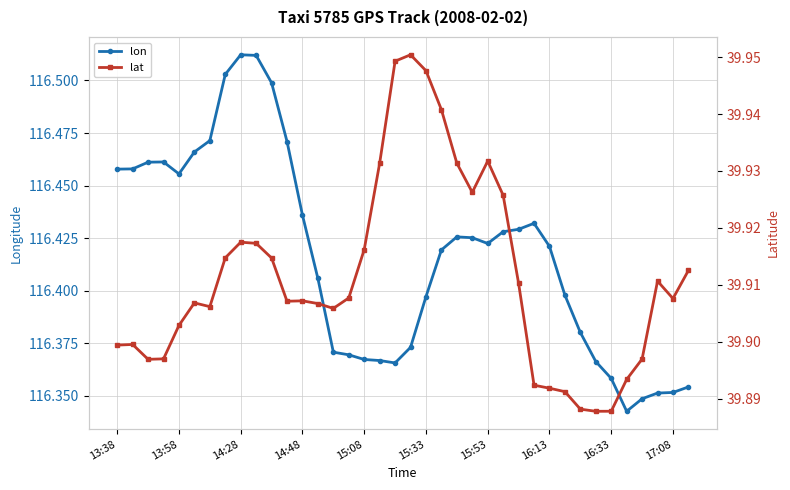

Is it true that lat equals 39.9 at 29?

True